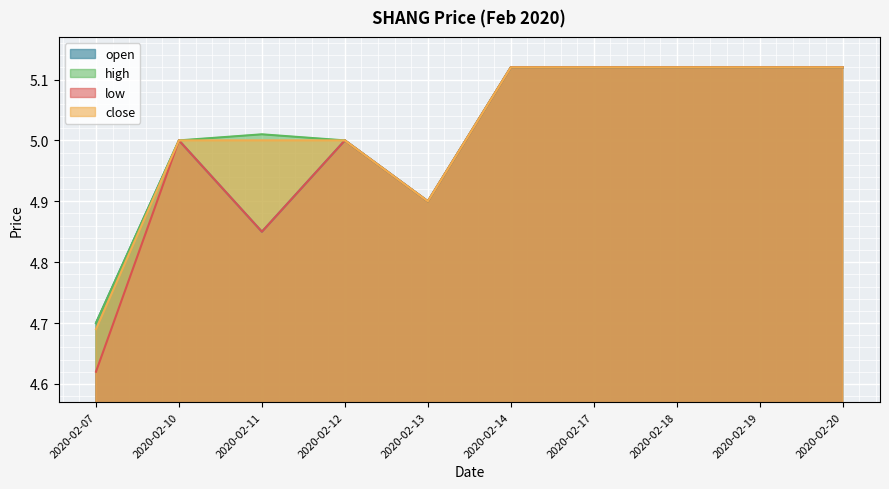

How many values in the close series are below 5?

2